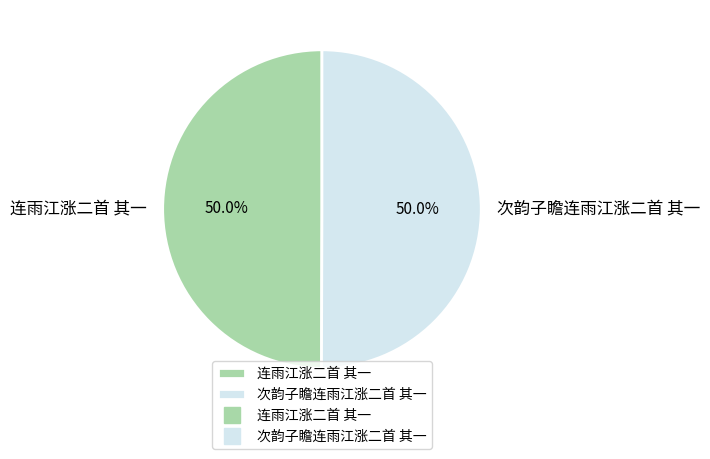

Approximately how many times larger is the value at 连雨江涨二首 其一 compared to 次韵子瞻连雨江涨二首 其一?

1.0